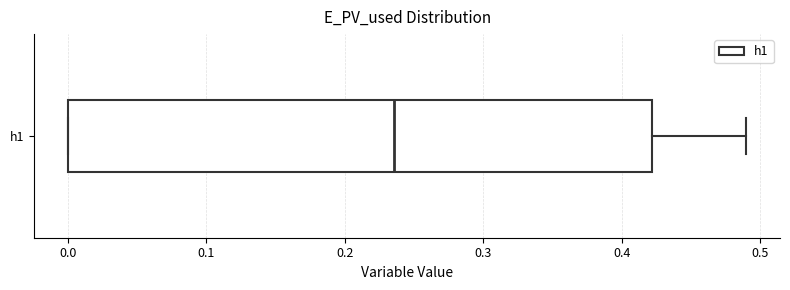

Transcribe this box plot: give where the median line is, the range the box spans, and where the two whiskers end, as read against the x-axis. The values are not printed on the chart, so give them approximately, as read against the axis.

median 0.24, box 0.00 to 0.42, whiskers 0.00 to 0.49